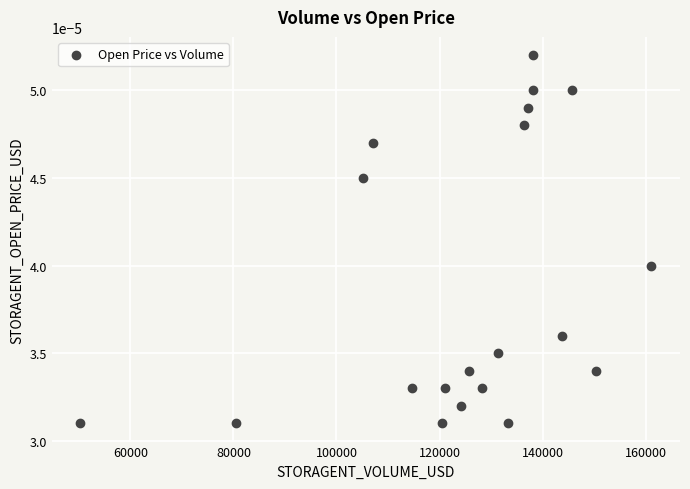

What is the range of X values (max minus min)?

110808.0